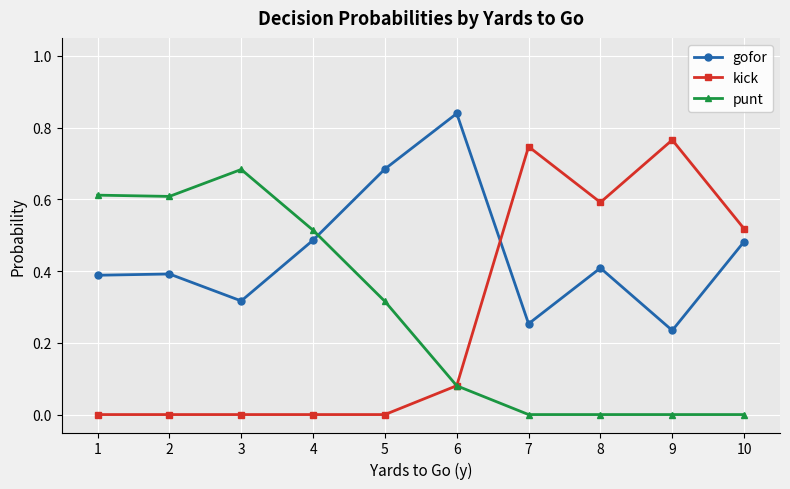

At 1, list the series in order from smallest to largest.

kick, gofor, punt